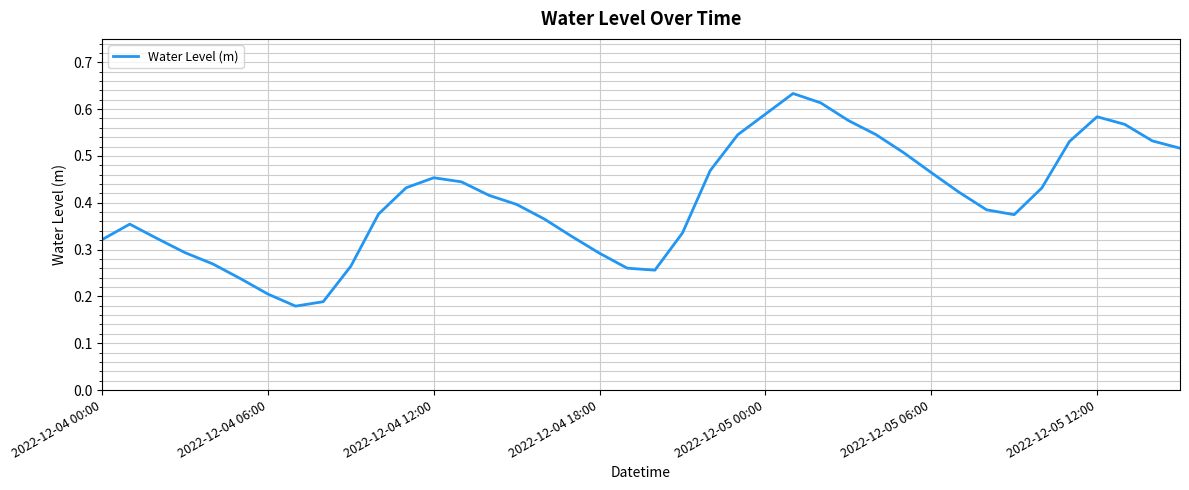

Between 2022-12-04 18:00 and 2022-12-04 06:00, which is larger?

2022-12-04 18:00